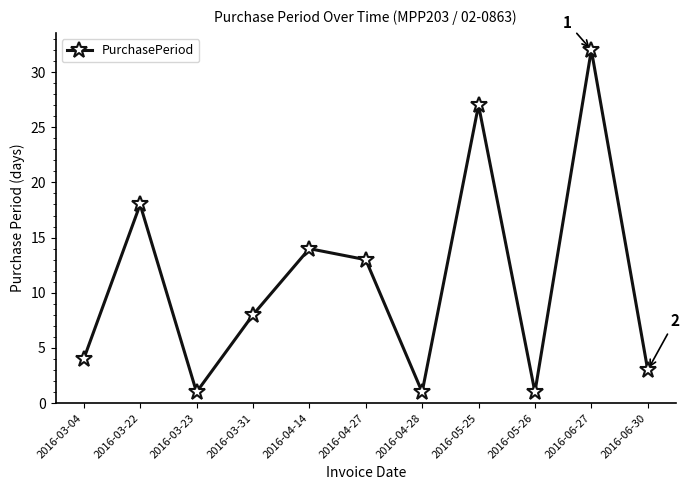

What is the label of the 9th point from the left?

2016-05-26